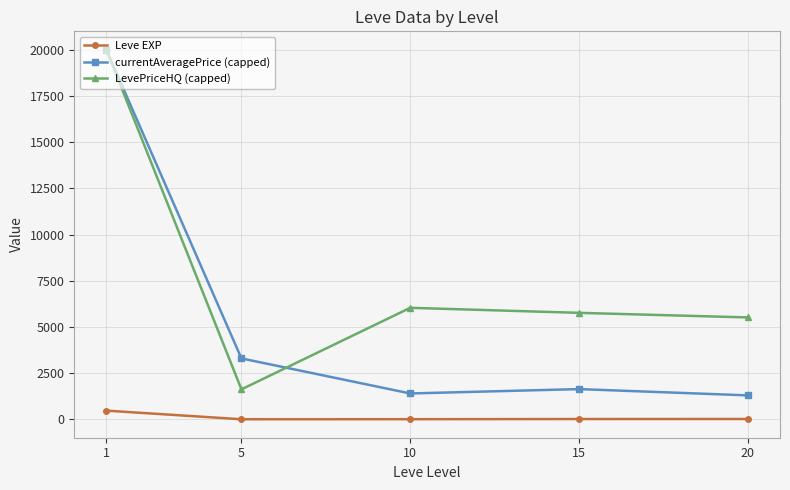

Count the number of data series in this chart.

3